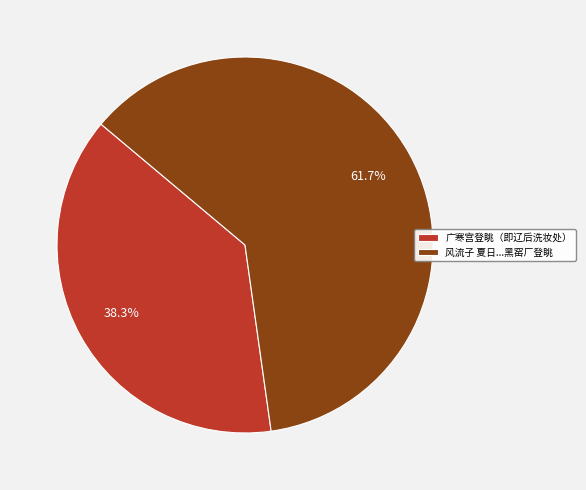

Rank the categories by value from highest to lowest.

风流子 夏日...黑窑厂登眺, 广寒宫登眺（即辽后洗妆处）